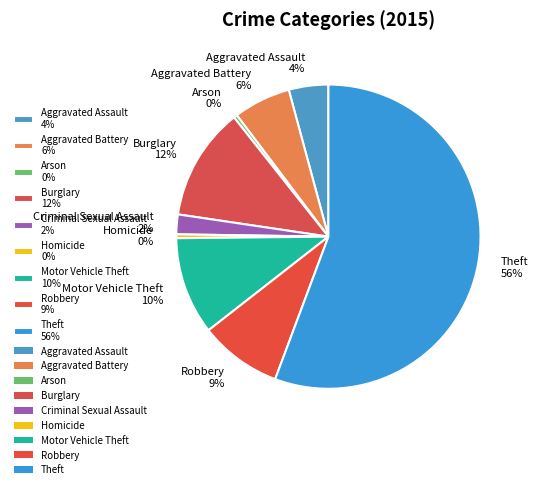

Do Robbery 9% and Aggravated Battery 6% together represent more than half of the pie?

No